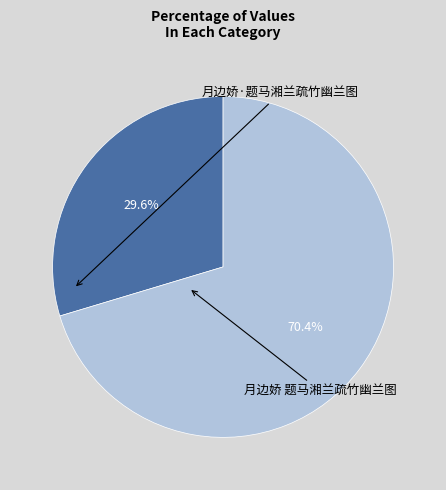

To the nearest percent, what is the difference between the largest and smallest slice percentages?

41%